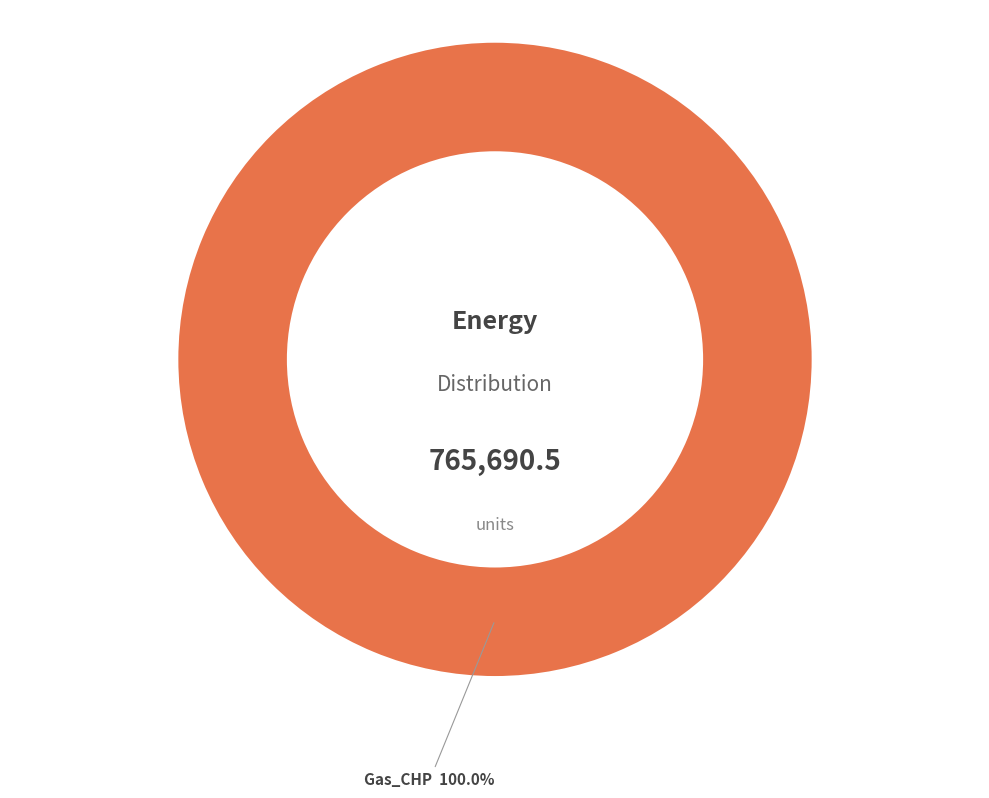

Rank the categories by value from lowest to highest.

Gas_CHP